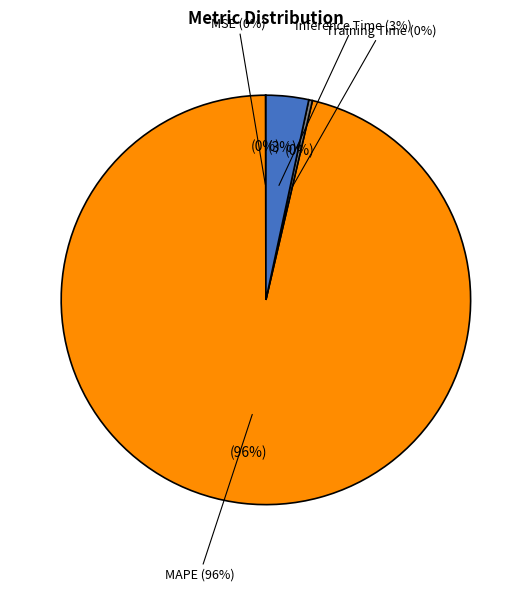

To the nearest percent, what is the difference between the Inference Time and MAPE slice percentages?

93%